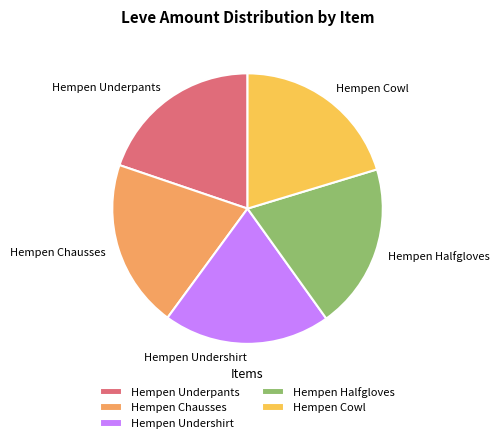

Do Hempen Cowl and Hempen Undershirt together represent more than half of the pie?

No